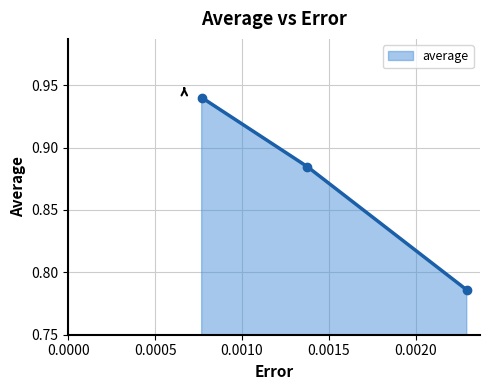

What is the sum of all values?

2.6